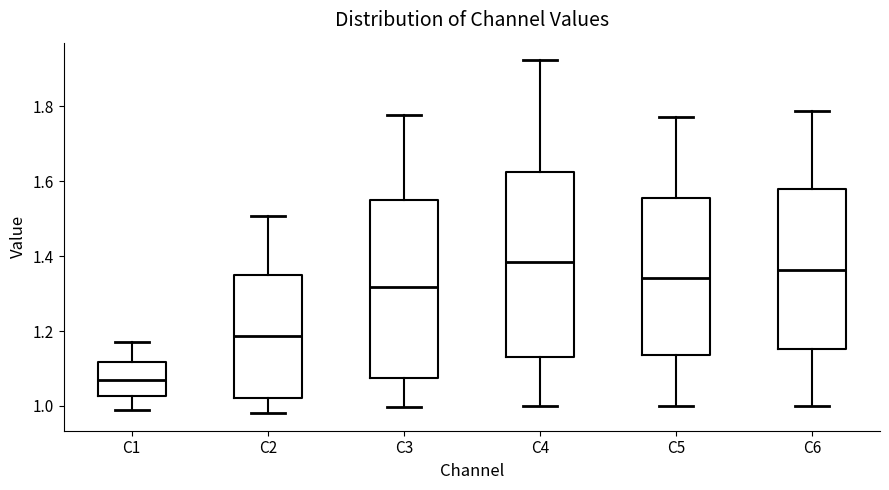

Where does the lower whisker of the box for C4 end on the y-axis? The values are not printed on the chart, so give them approximately, as read against the axis.

1.00